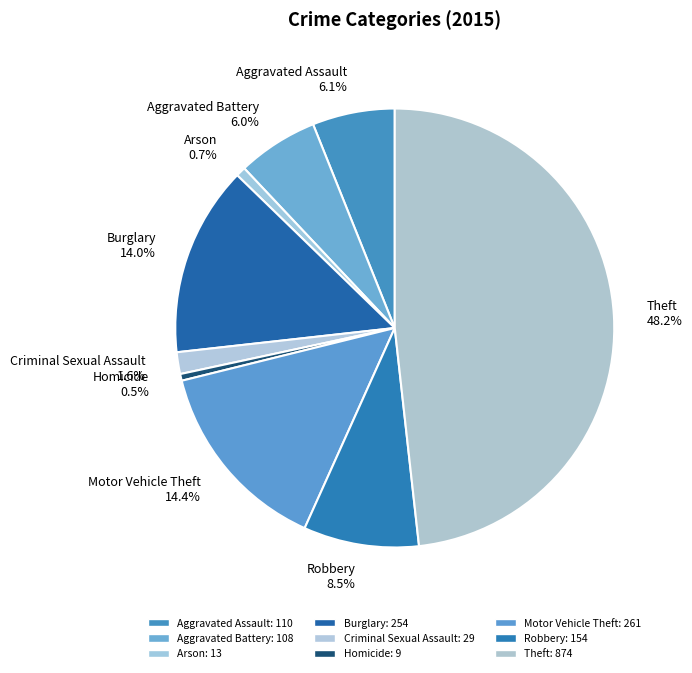

What percentage is the Burglary slice, to the nearest percent?

14%